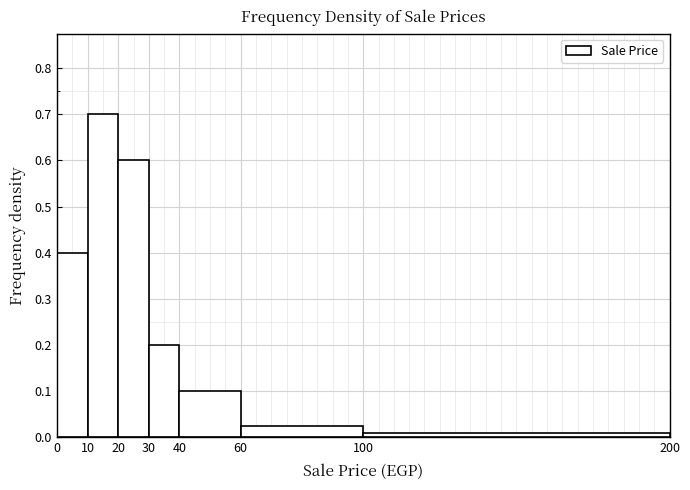

Over which range of the x-axis is the bar tallest?

10 to 20